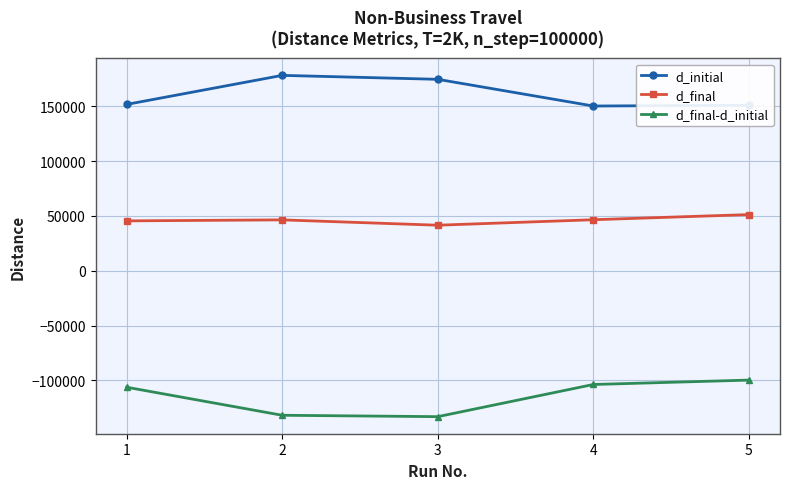

What is the sum of the d_initial values at 4 and 1?

301816.6